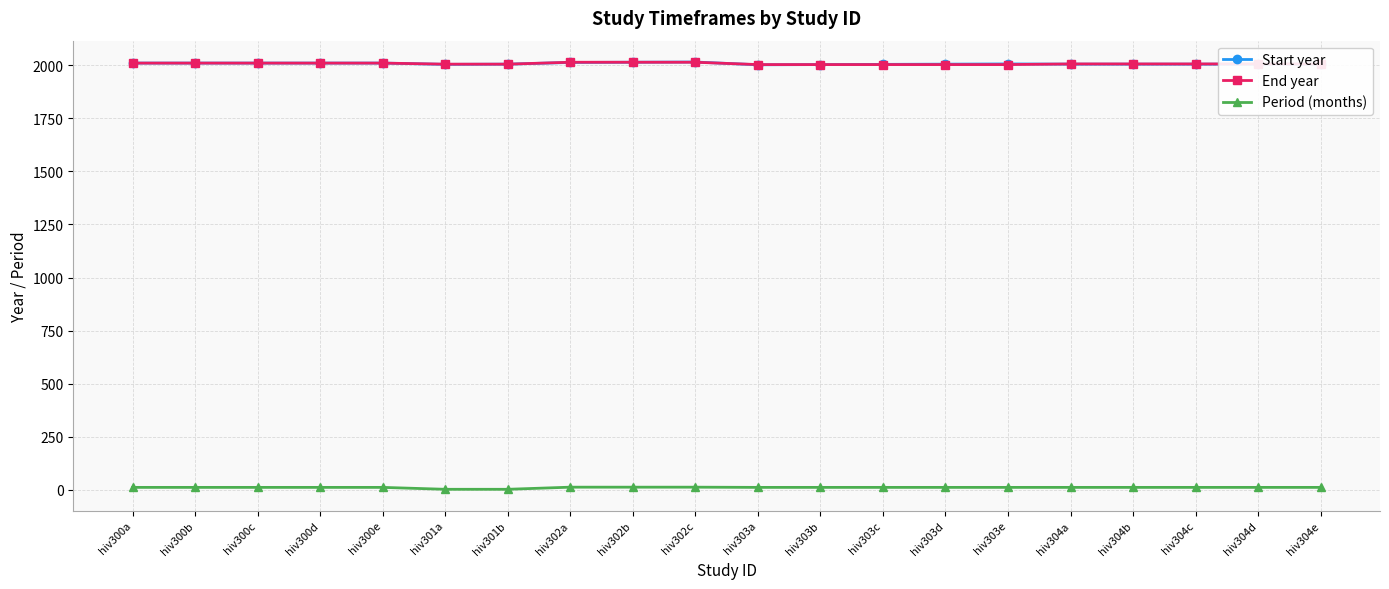

What is the lowest value of the End year series?

2003